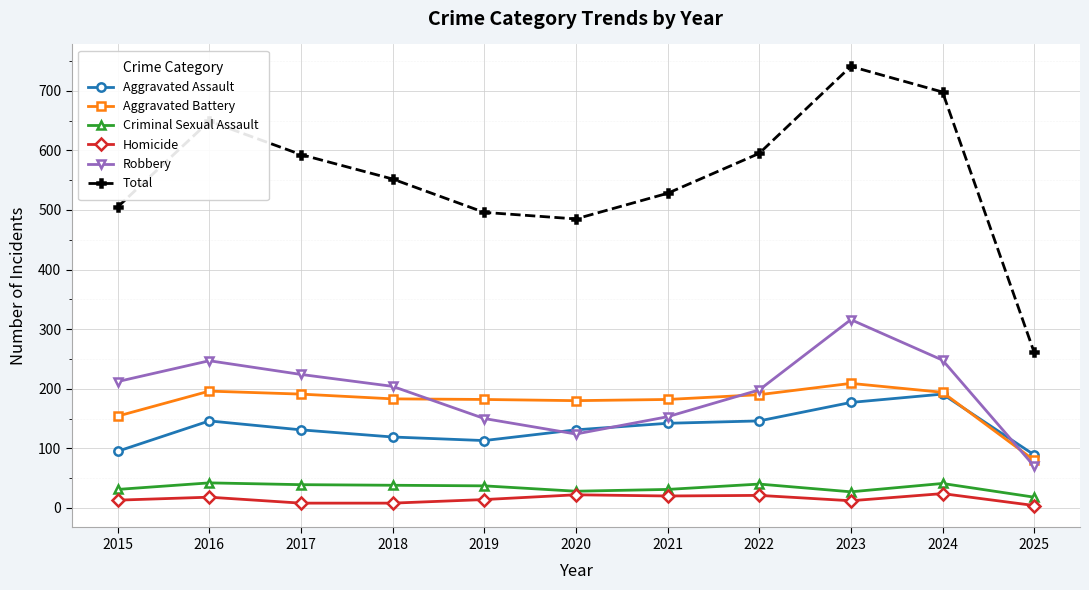

What is the value of the Aggravated Battery point at the 5th from the left?

182